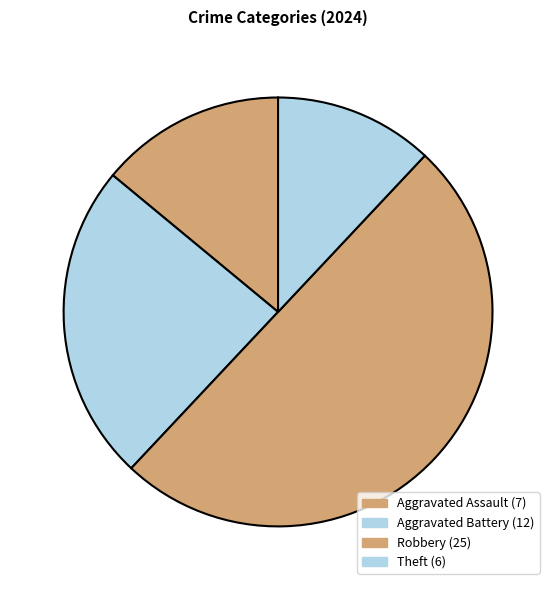

What percentage is the Robbery slice, to the nearest percent?

50%